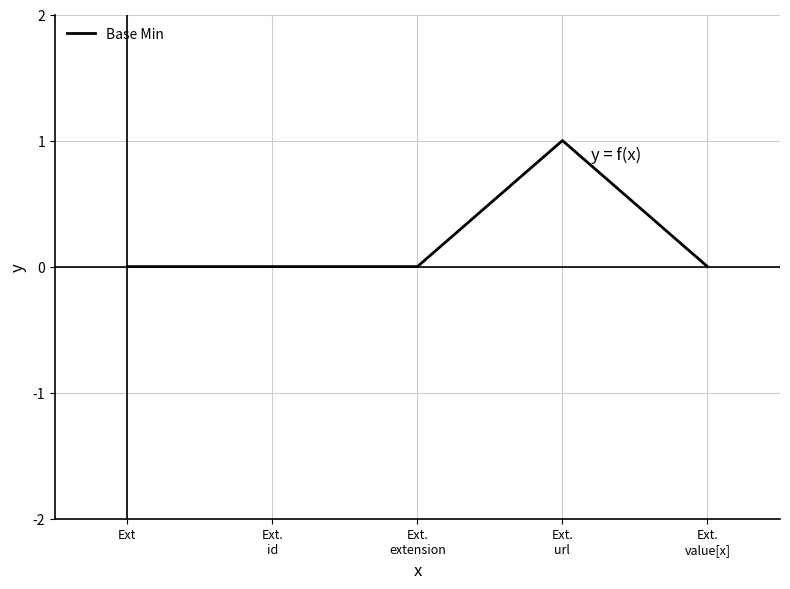

True or false: there are more than 0 points higher than both neighbors.

True